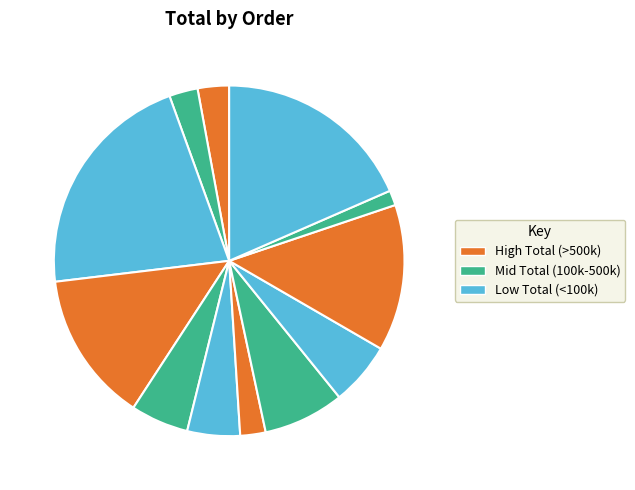

How many slices are in this pie chart?

12